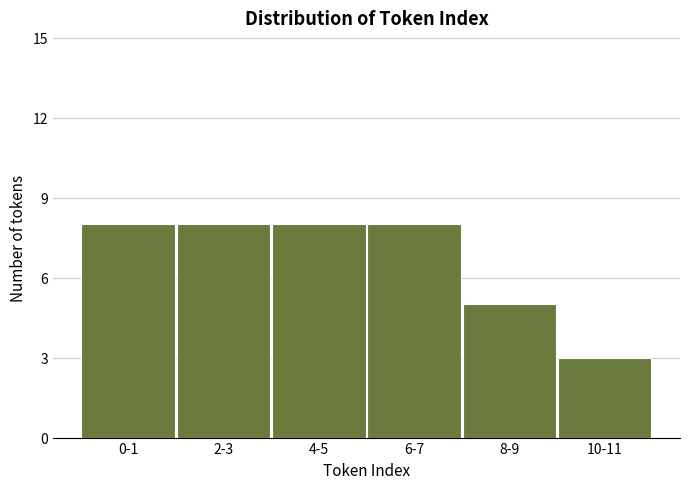

Reading left to right, what are all the values shown in this chart?

0-1=8	2-3=8	4-5=8	6-7=8	8-9=5	10-11=3